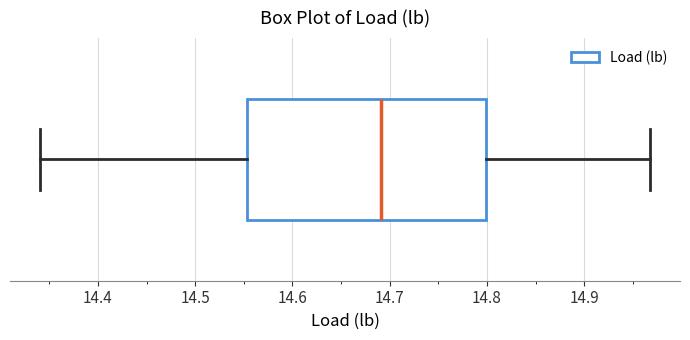

Read this box plot against the x-axis: the position of the median line, the range covered by the box, and the ends of both whiskers. The values are not printed on the chart, so give them approximately, as read against the axis.

median 14.69, box 14.55 to 14.80, whiskers 14.34 to 14.97